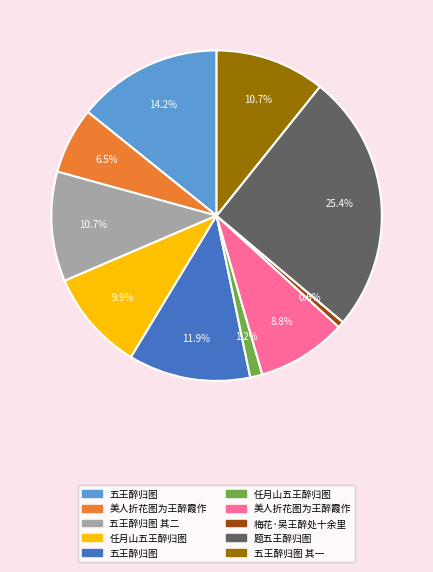

To the nearest percent, what is the average slice percentage?

10%